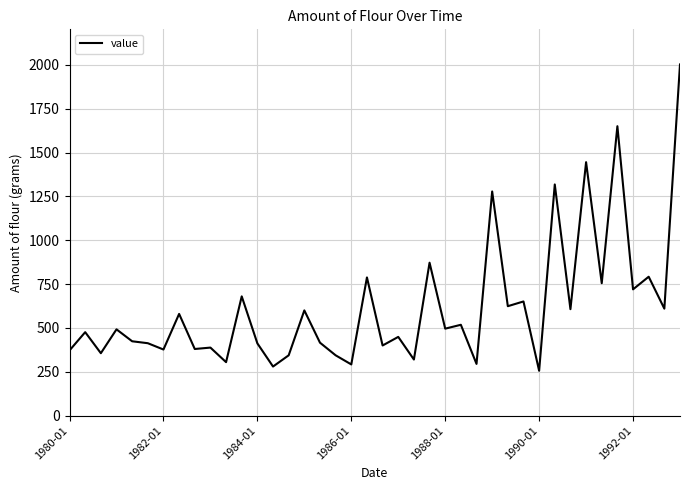

What is the smallest value displayed?

256